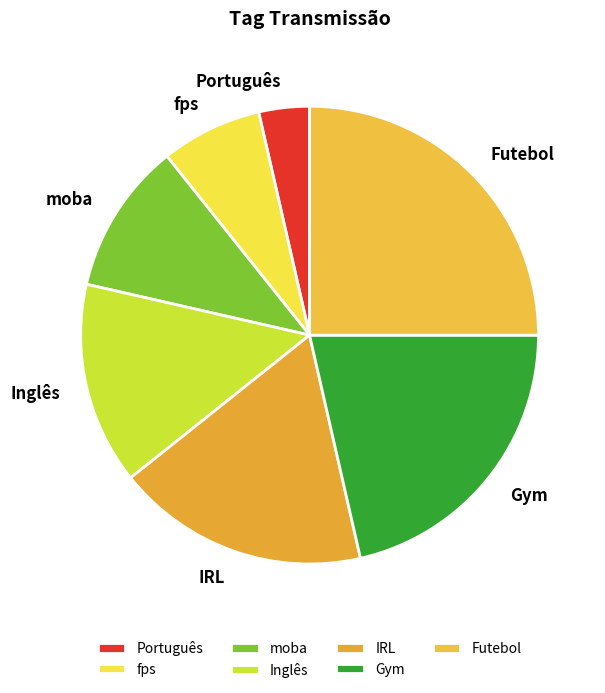

What is the ratio of the value at fps to the value at Futebol?

0.3